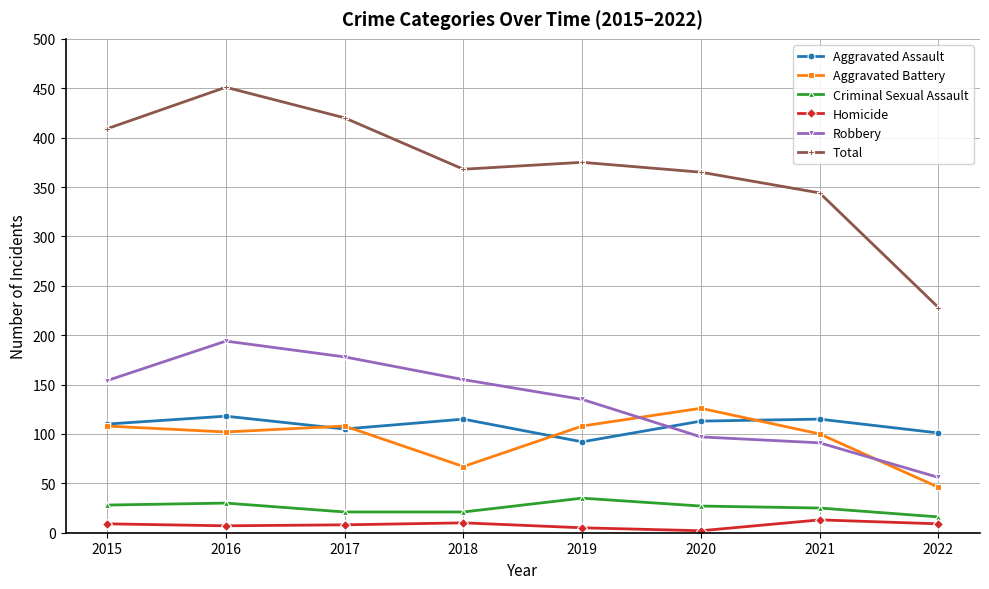

Which series changed the most between 2020 and 2022?

Total